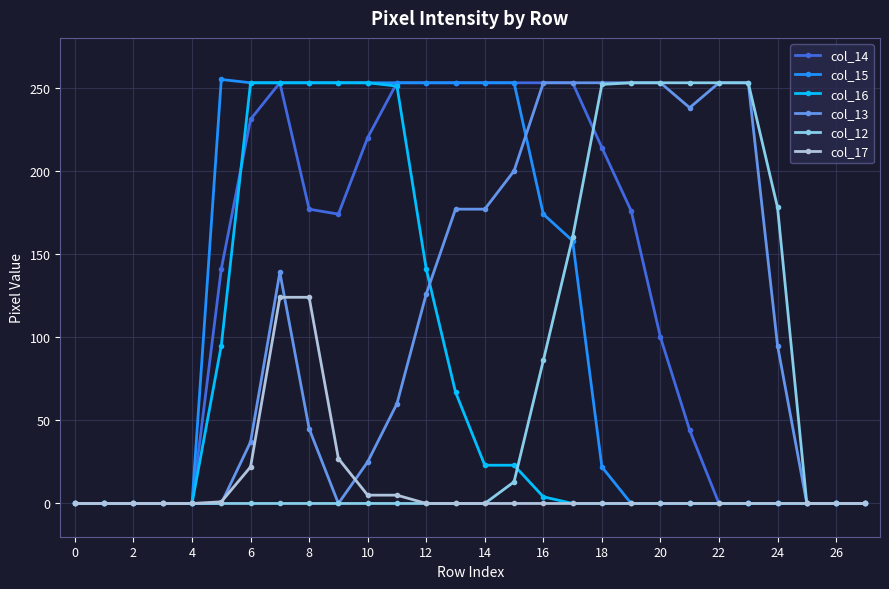

Which series has the largest total across all categories?

col_14